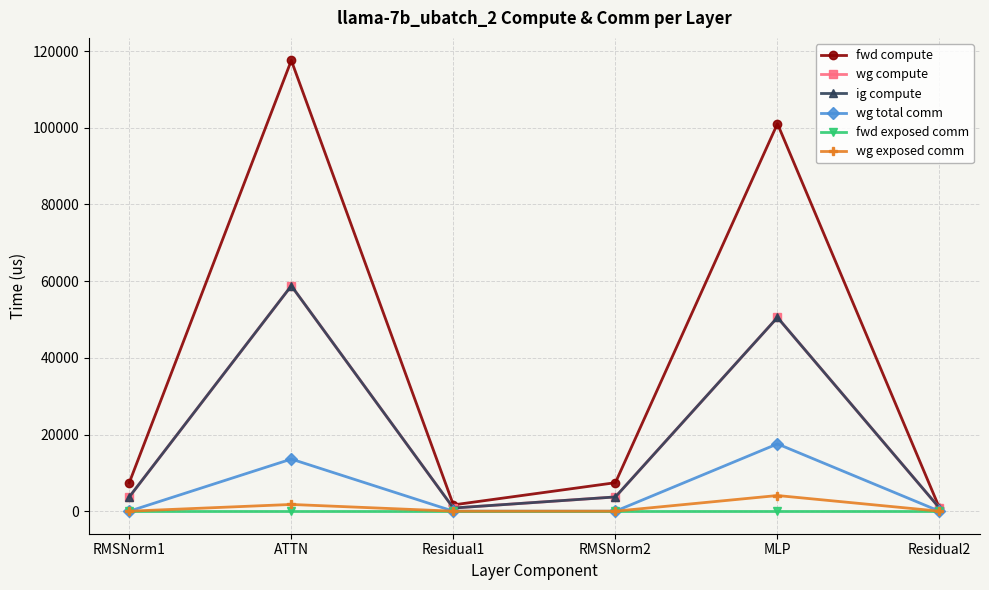

Does the chart have visible grid lines?

Yes